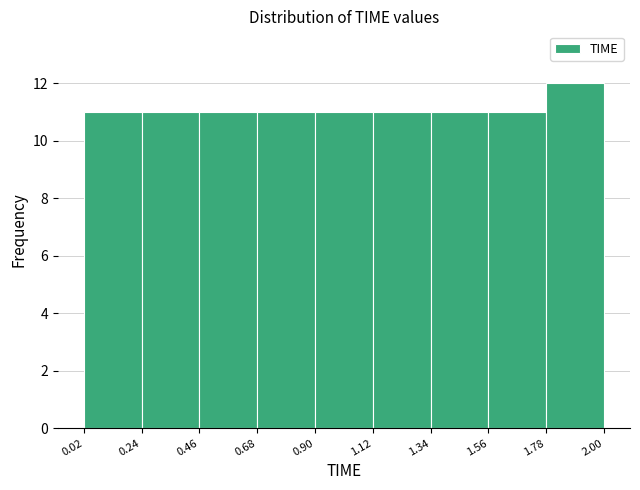

Which range on the x-axis has the tallest bar?

1.78 to 2.00